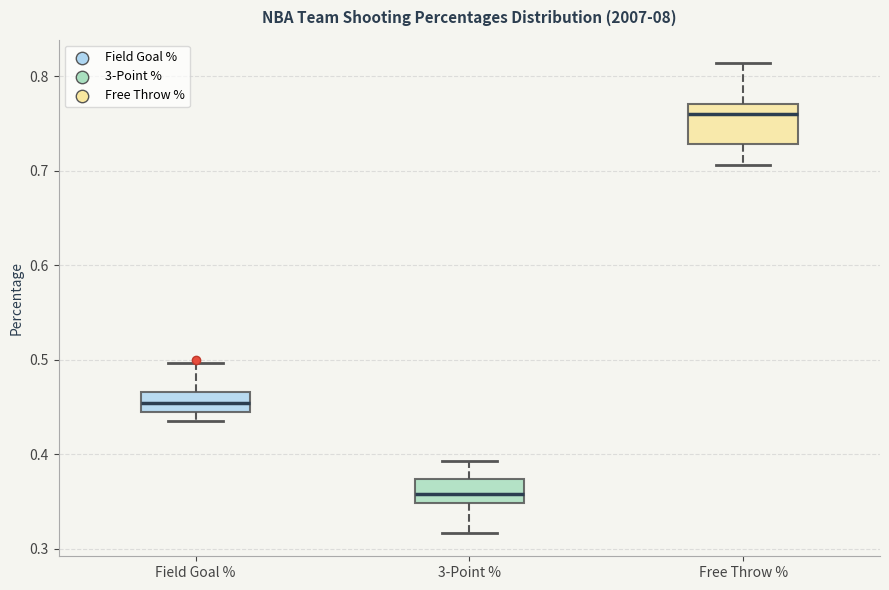

Where is the lower edge of the box for 3-Point % on the y-axis? The values are not printed on the chart, so give them approximately, as read against the axis.

0.35